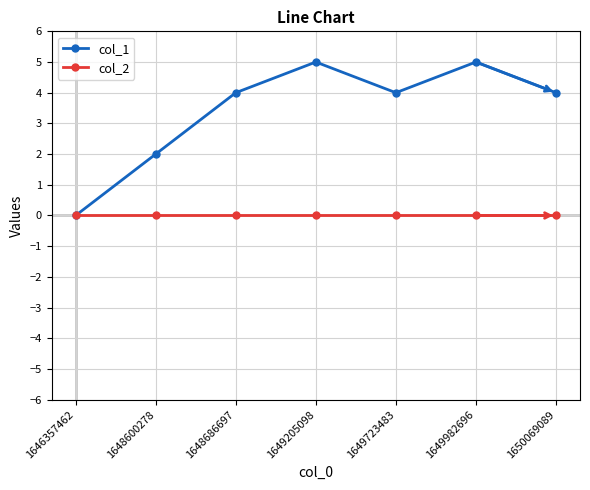

Rank the series at 1650069089 from lowest to highest value.

col_2, col_1